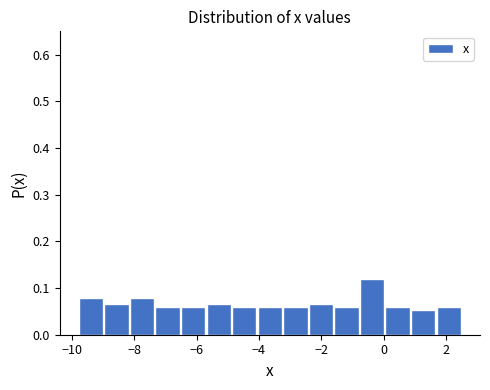

Which range on the x-axis has the tallest bar?

-0.78 to 0.04